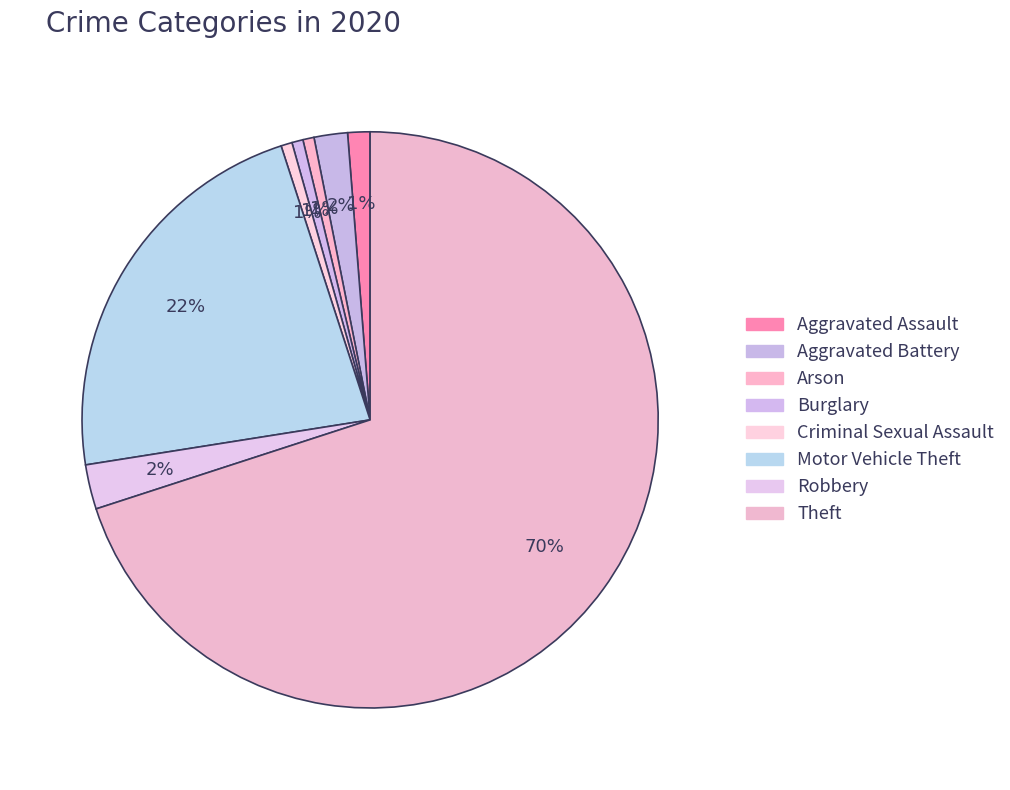

Count the number of slices in the pie.

8